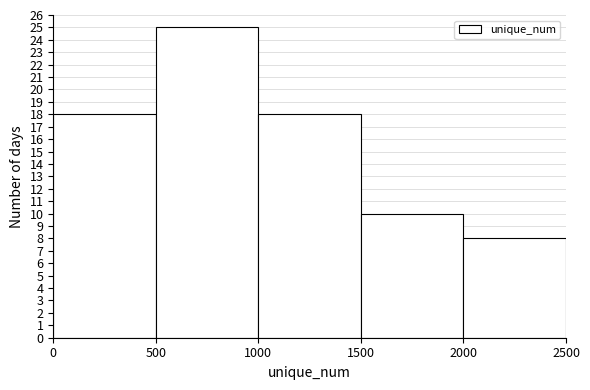

Reading left to right, transcribe this chart: for each bar, give the range it covers on the x-axis and its height. The values are not printed on the chart, so give them approximately, as read against the axis.

0 to 500: 18
500 to 1000: 25
1000 to 1500: 18
1500 to 2000: 10
2000 to 2500: 8